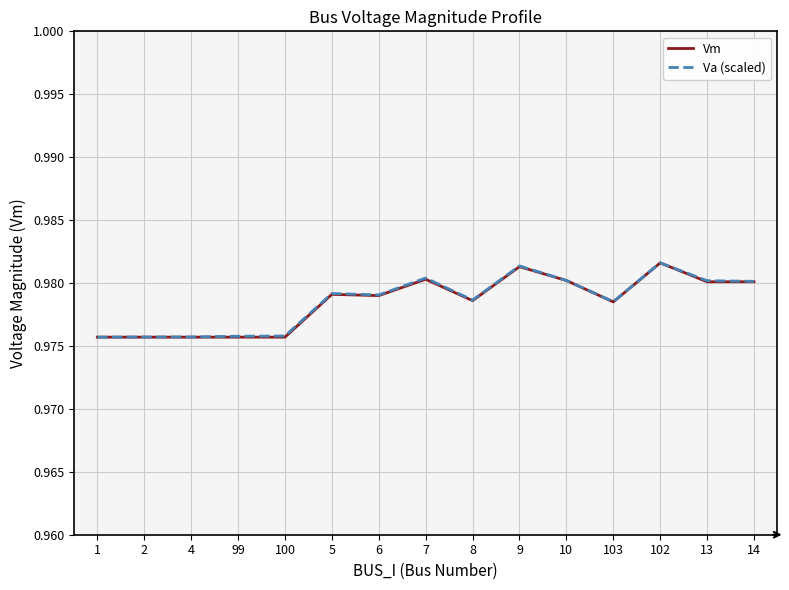

True or false: Vm has a value of 1.7 at 102.

False